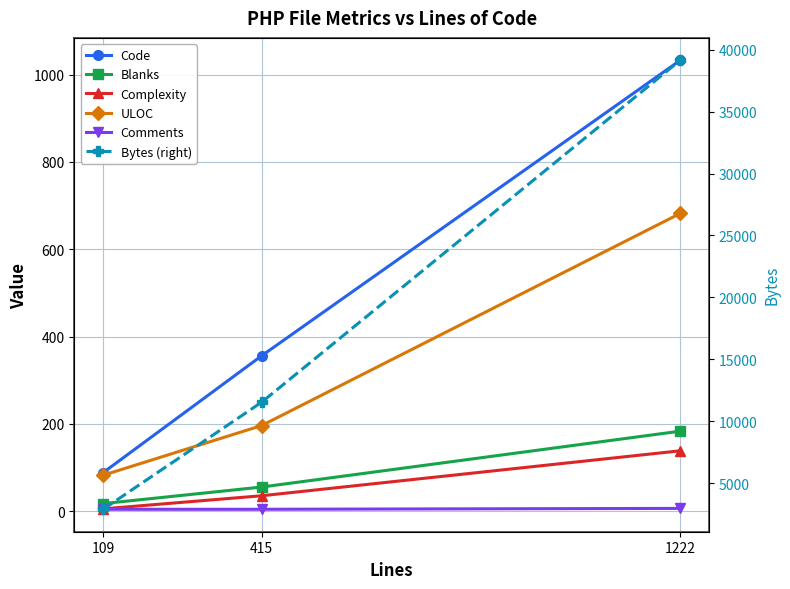

What is the difference between the Bytes (right) values at 109 and 1222?

36264